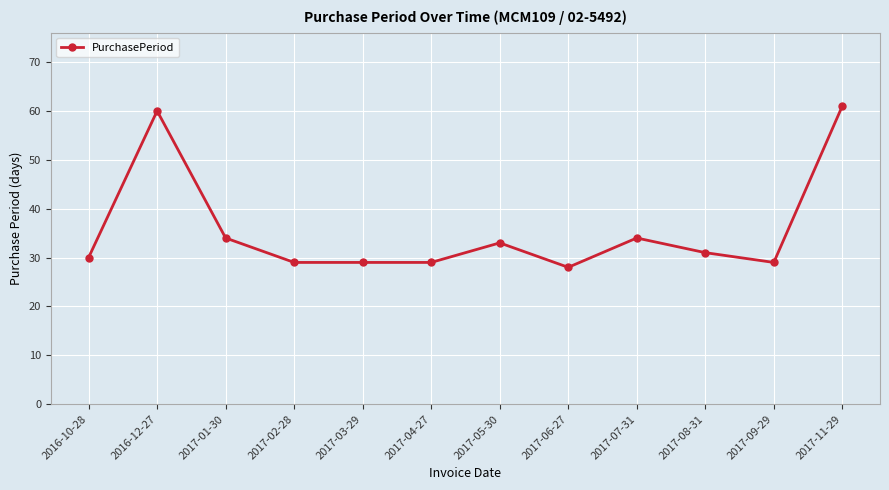

Which has a higher value, 2017-07-31 or 2017-02-28?

2017-07-31